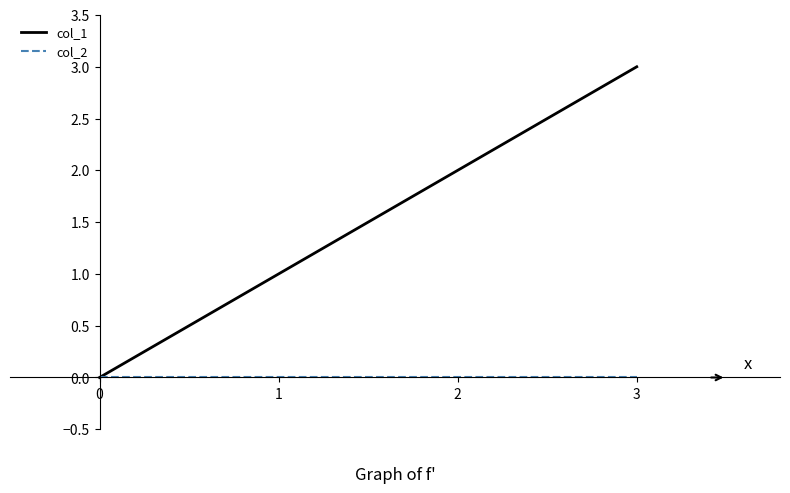

Which series has the largest range (max minus min)?

col_1